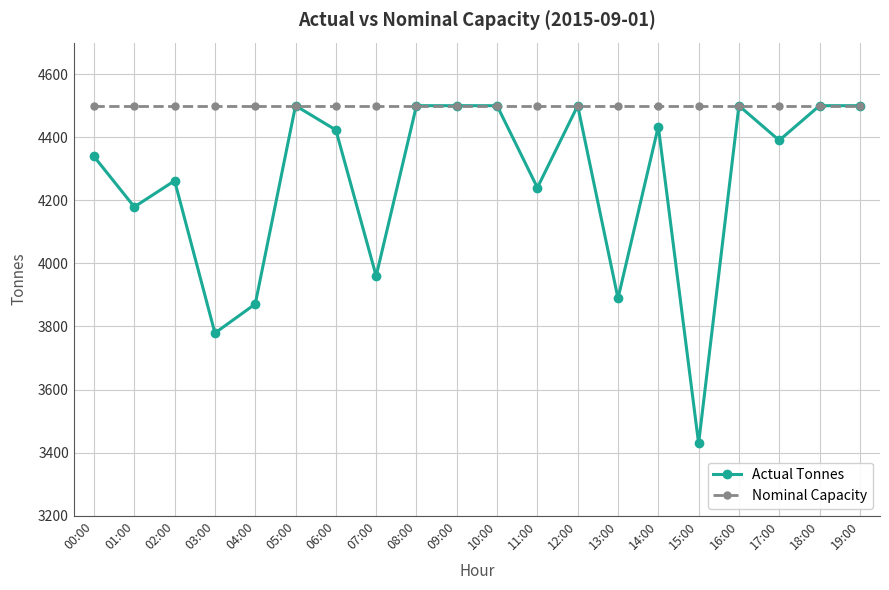

What is the maximum value shown in the chart?

4500